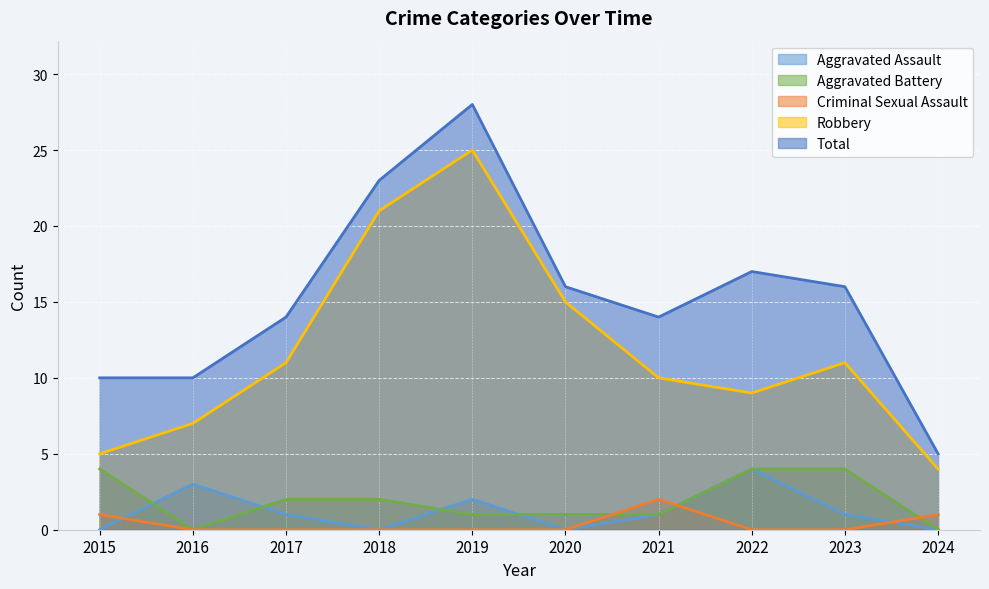

Reading right to left, transcribe all the data shown in this chart.

Aggravated Assault: 0	1	4	1	0	2	0	1	3	0
Aggravated Battery: 0	4	4	1	1	1	2	2	0	4
Criminal Sexual Assault: 1	0	0	2	0	0	0	0	0	1
Robbery: 4	11	9	10	15	25	21	11	7	5
Total: 5	16	17	14	16	28	23	14	10	10